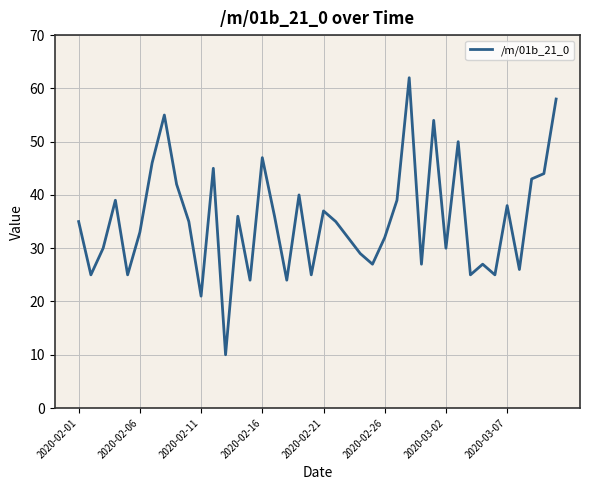

What is the difference between the maximum and minimum values?

52